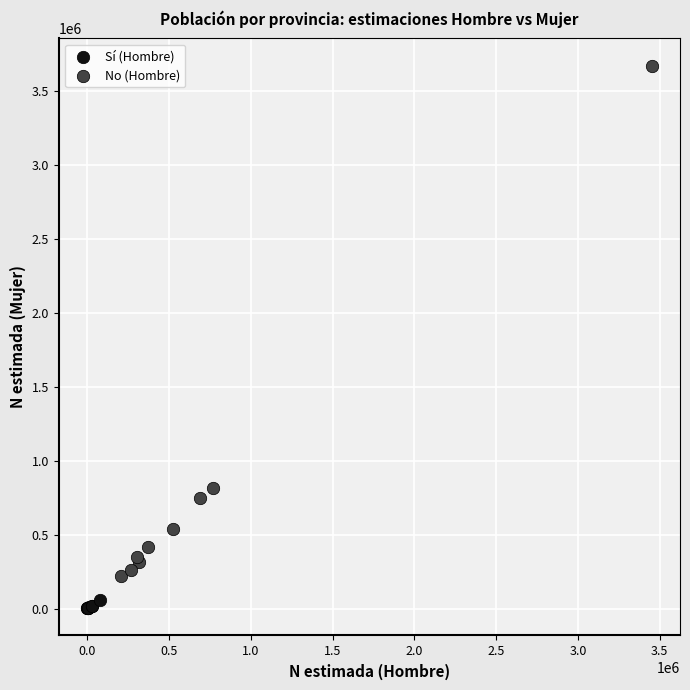

What are all the series names shown in the legend?

Sí (Hombre), No (Hombre)